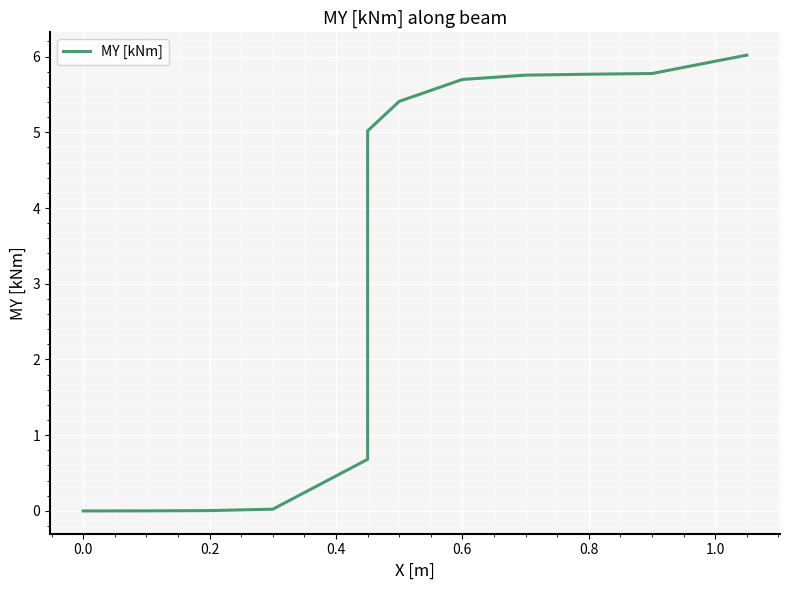

Is it true that the value at 0.2 is 0.0?

False